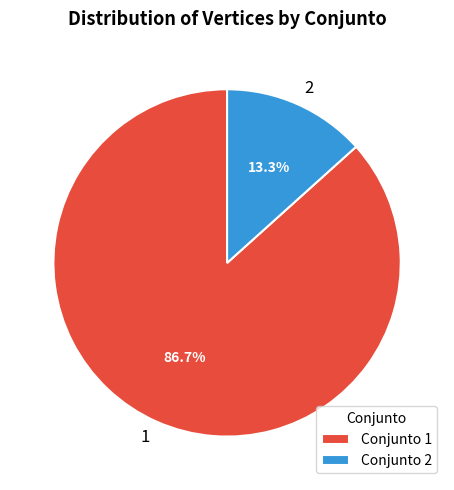

Which category accounts for the majority?

1